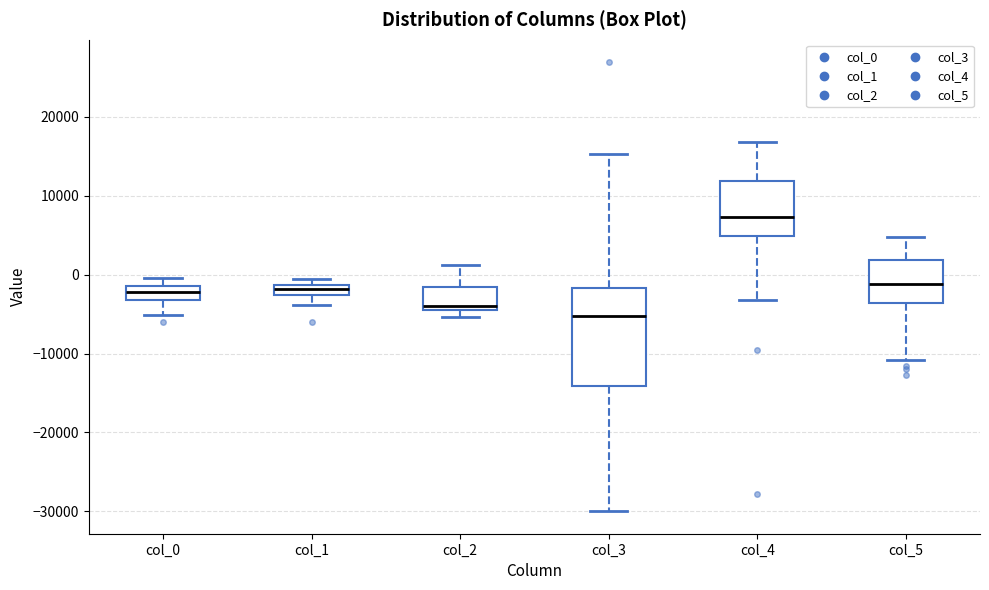

Which box's median line is the highest?

col_4